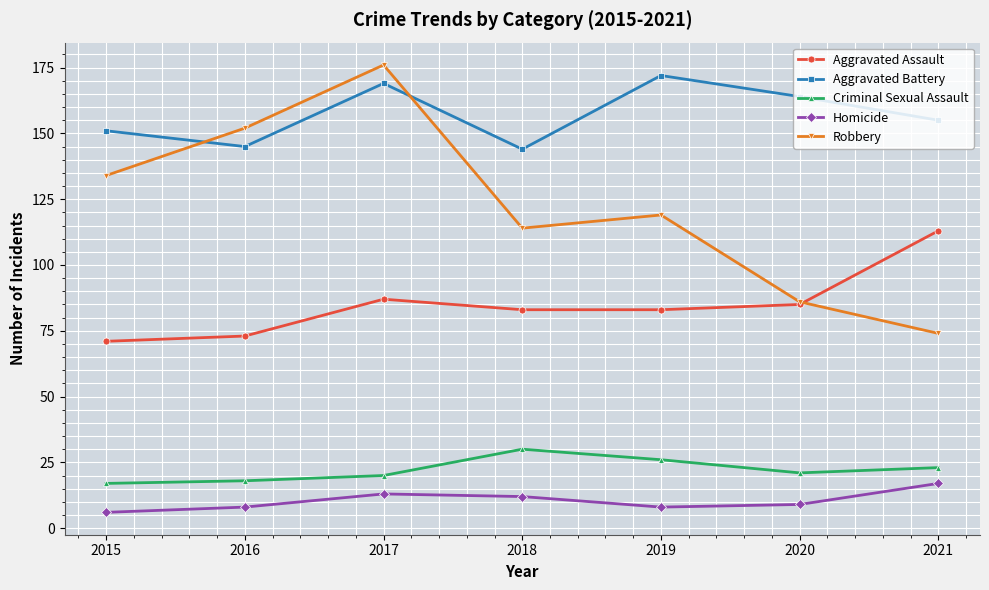

What is the difference between the Robbery values at 2021 and 2015?

60